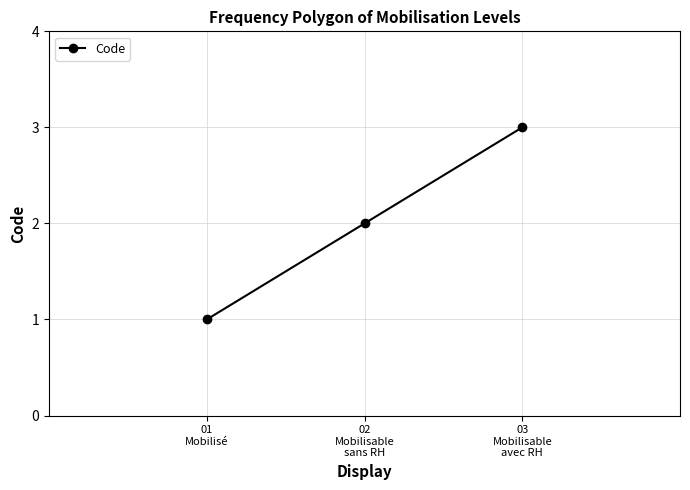

Reading right to left, what are all the values shown in this chart?

3	2	1